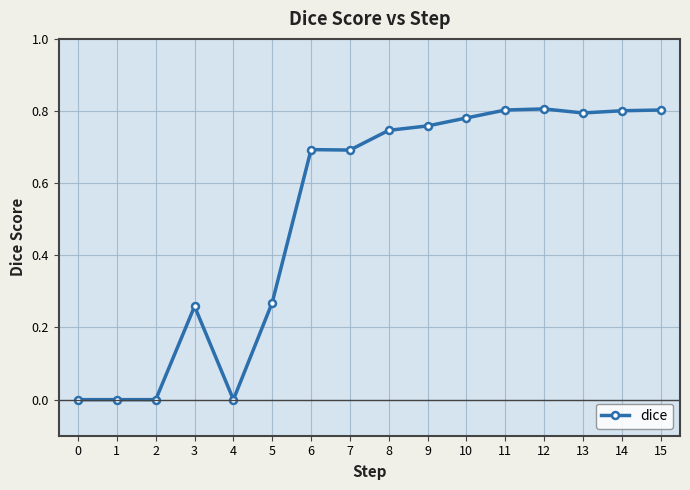

Between 13 and 4, which is larger?

13